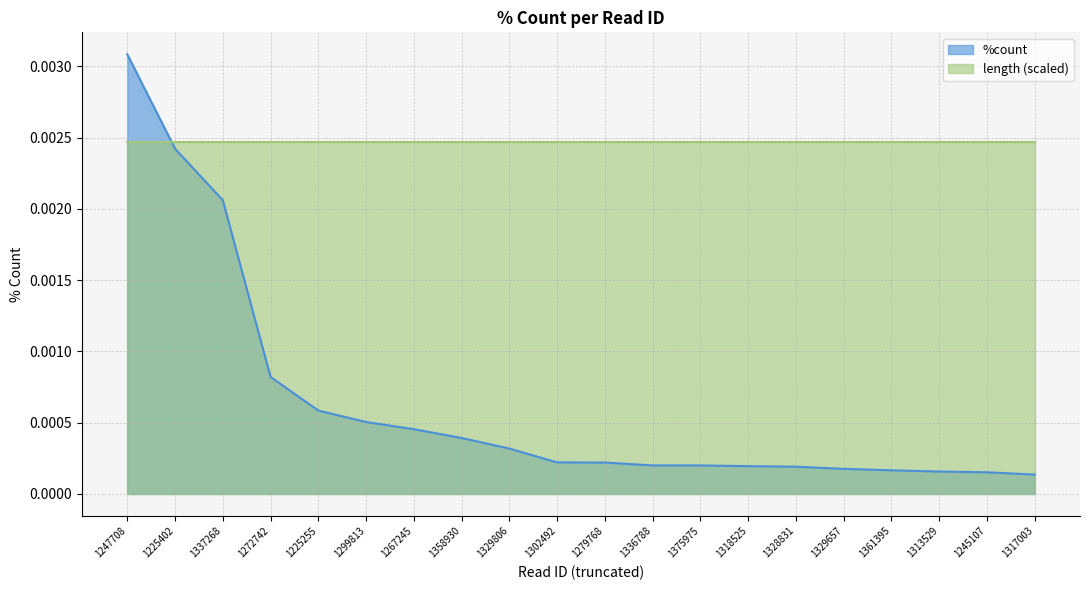

The chart shows a value of 0.0 at 1302492. True or false?

True